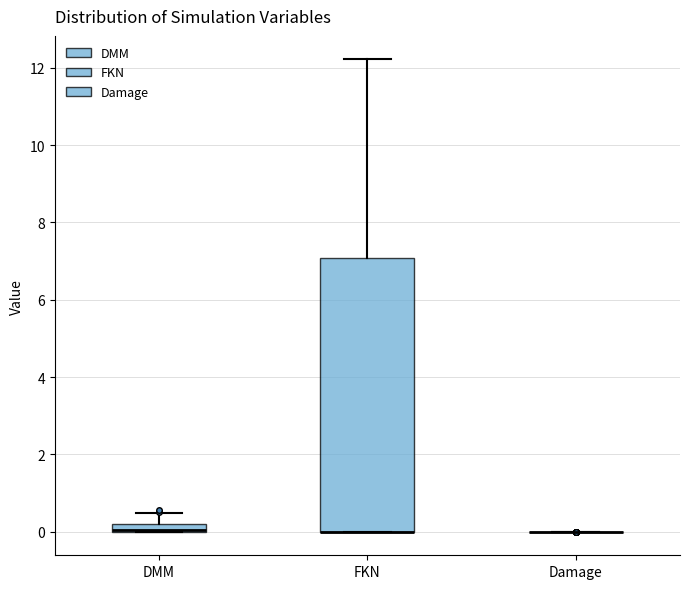

Which box is the tallest, from its lower edge to its upper edge?

FKN